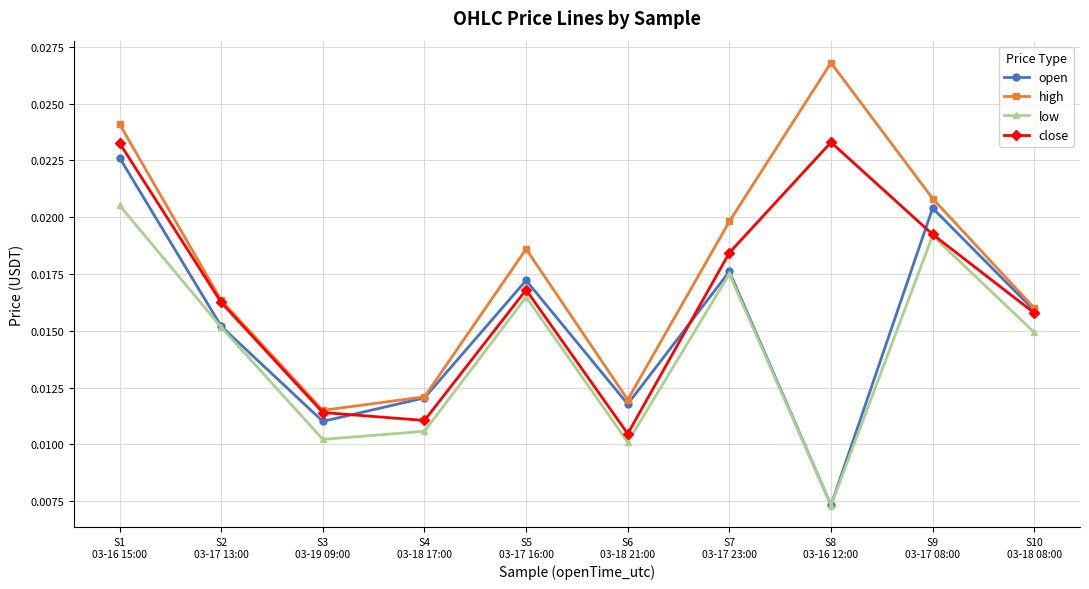

What are all the series names shown in the legend?

open, high, low, close